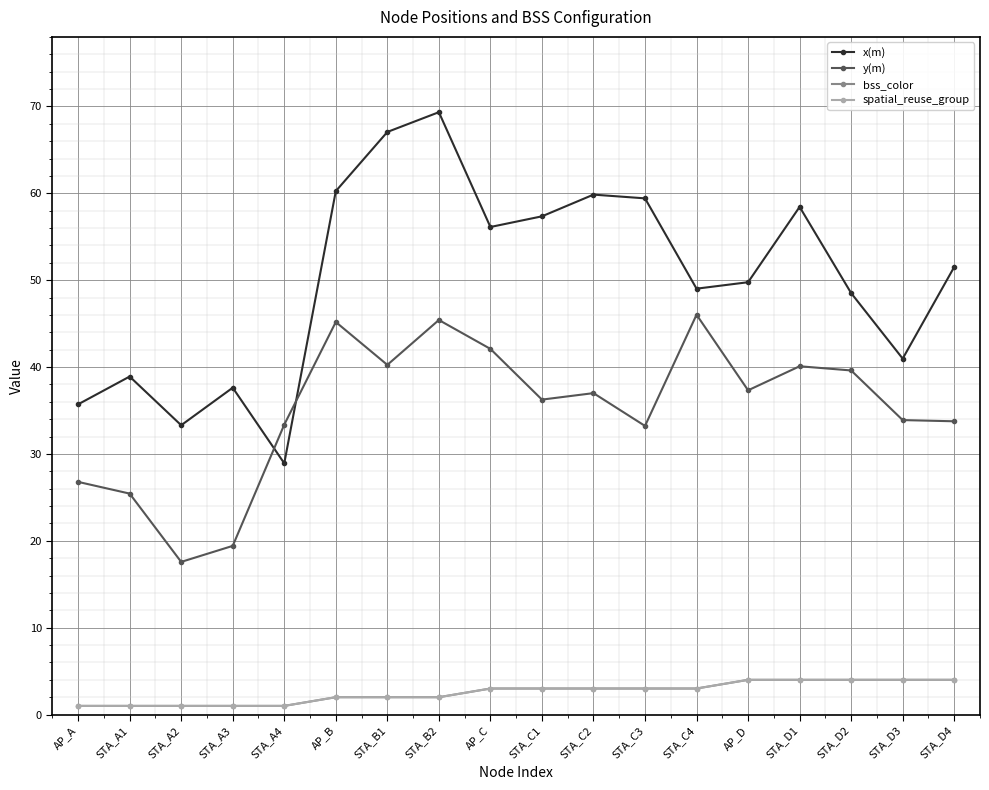

Where does the spatial_reuse_group series first go above 3?

AP_D